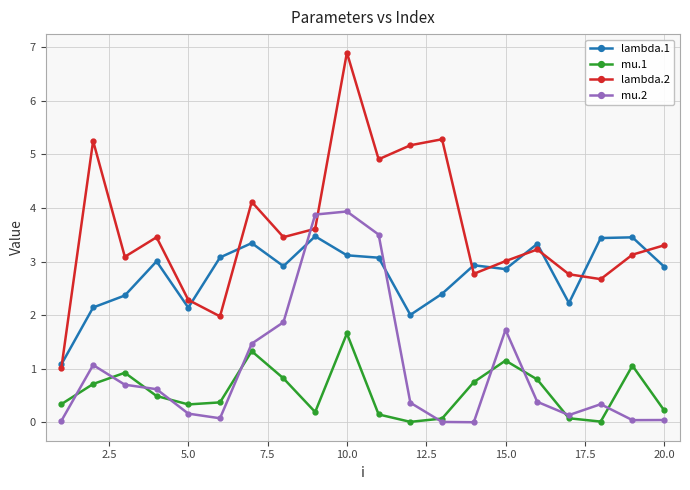

Which series has the largest range (max minus min)?

lambda.2